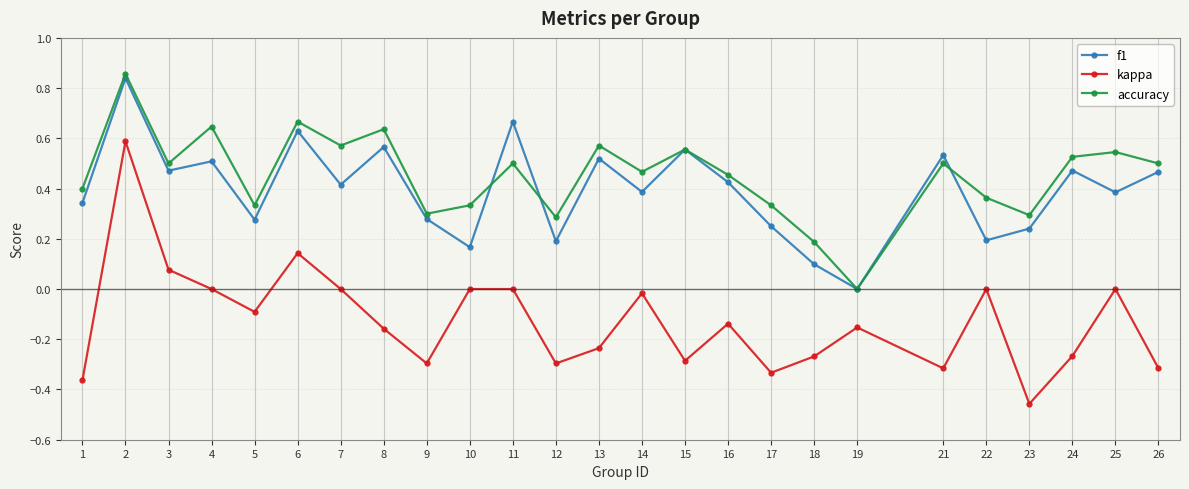

At 18, list the series in order from largest to smallest.

accuracy, f1, kappa